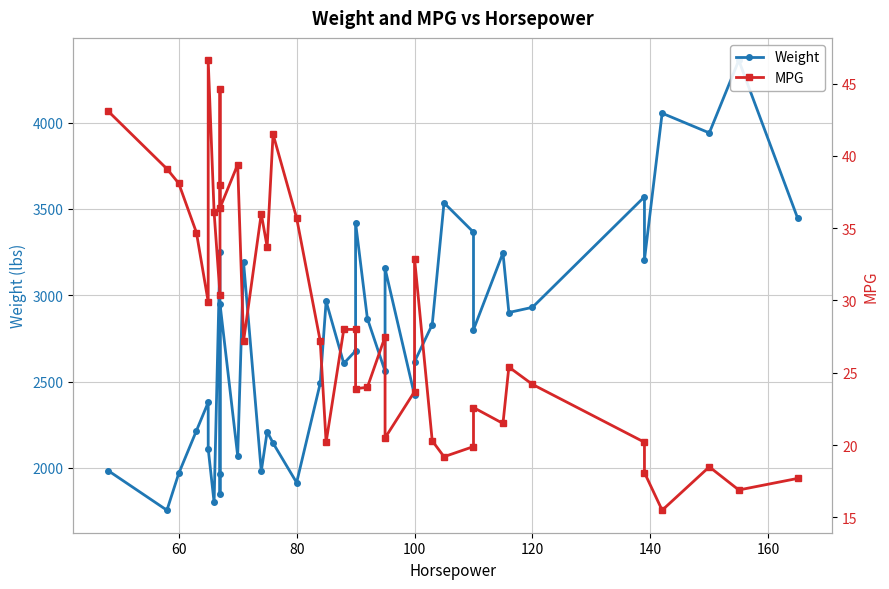

At how many categories does at least one series exceed 493?

40